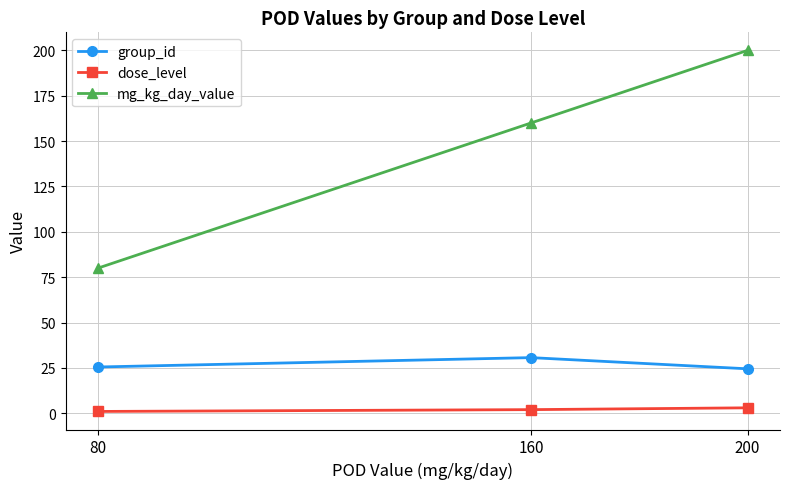

What is the average value of the mg_kg_day_value series?

146.7